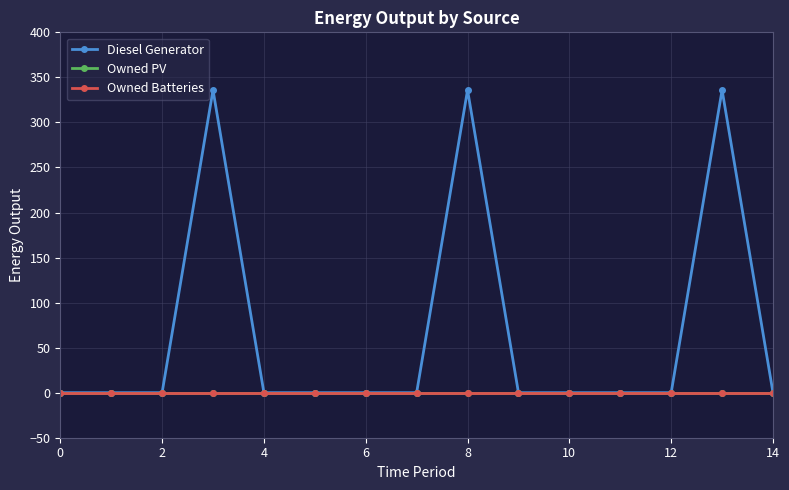

What is the average value of the Diesel Generator series?

67